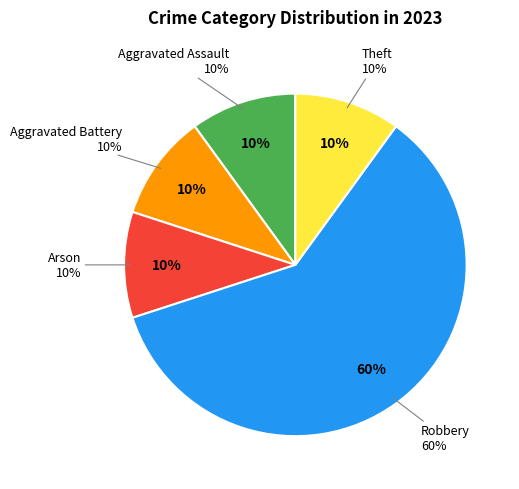

To the nearest percent, what is the combined percentage of Aggravated Assault and Aggravated Battery?

20%